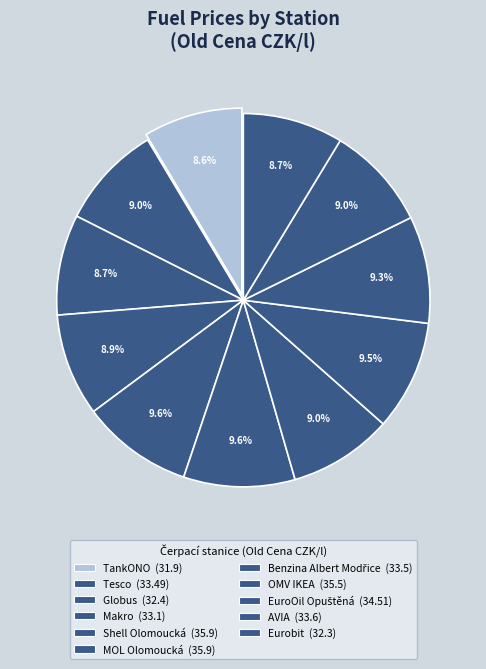

To the nearest percent, what is the difference between the largest and smallest slice percentages?

1%